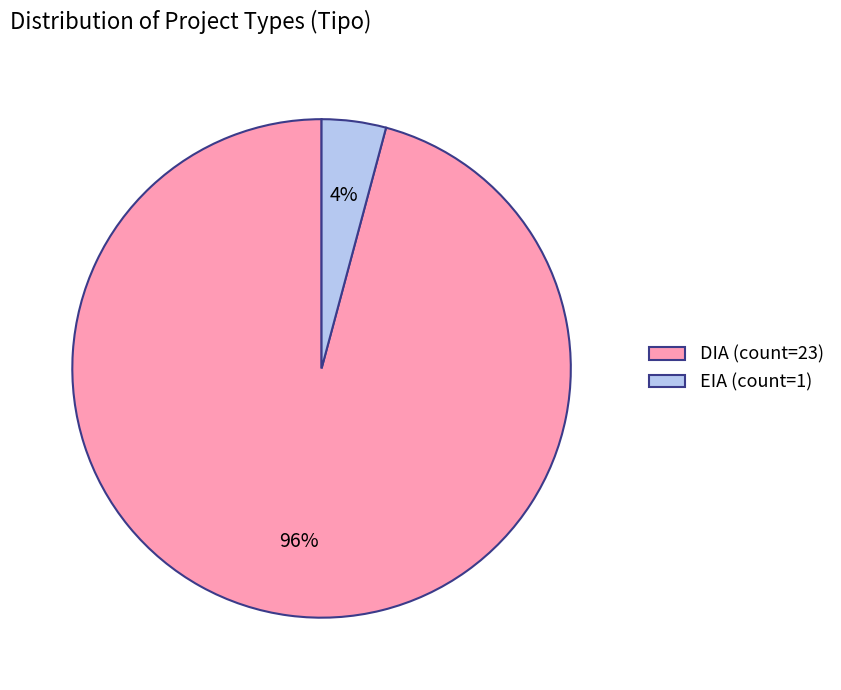

Which category has the biggest portion of the pie?

DIA